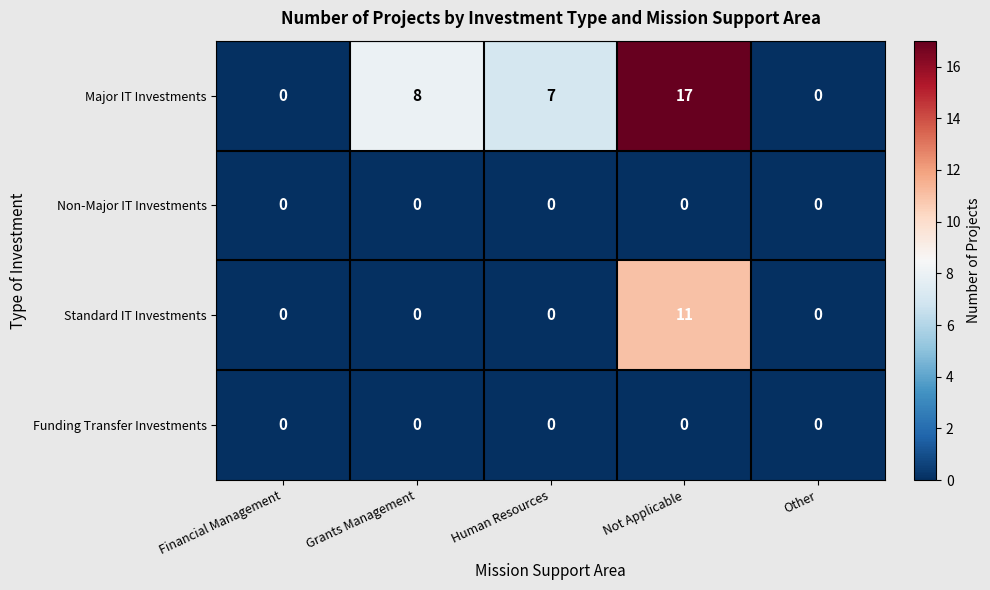

What is the spread (max minus min) of values at Human Resources?

7